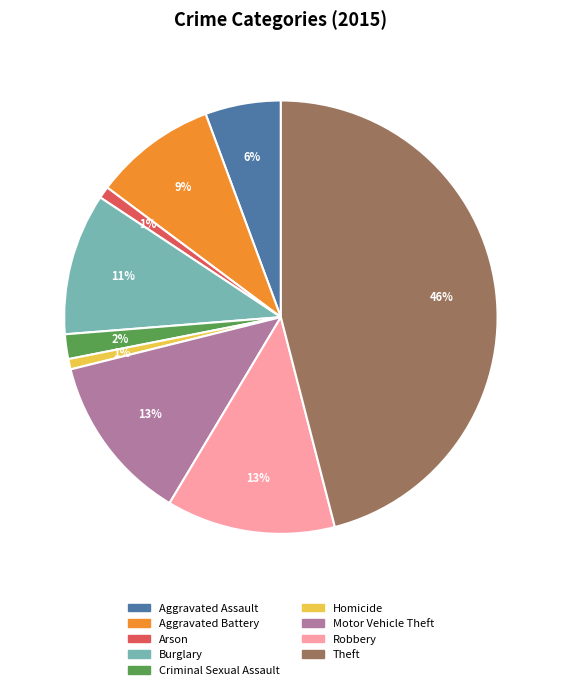

To the nearest percent, what is the difference between the Criminal Sexual Assault and Arson slice percentages?

1%